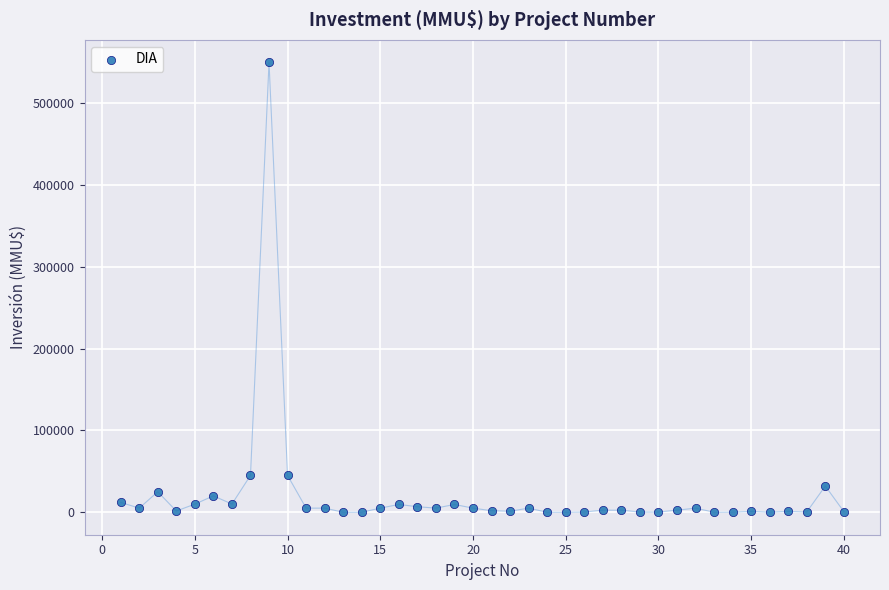

What is the range of X values (max minus min)?

39